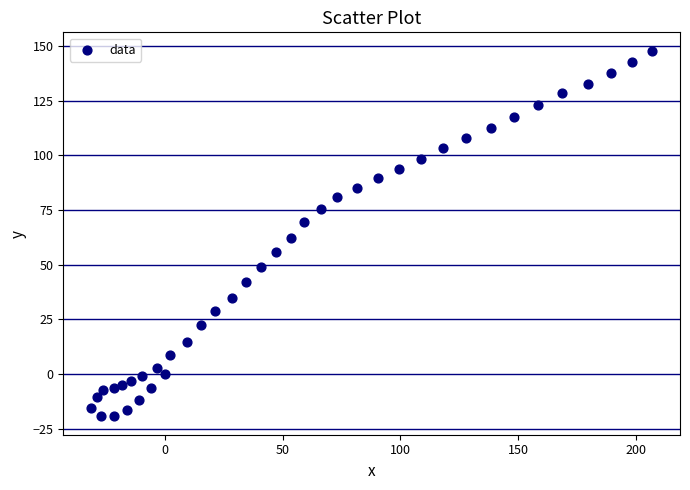

What is the range of Y values (max minus min)?

167.3